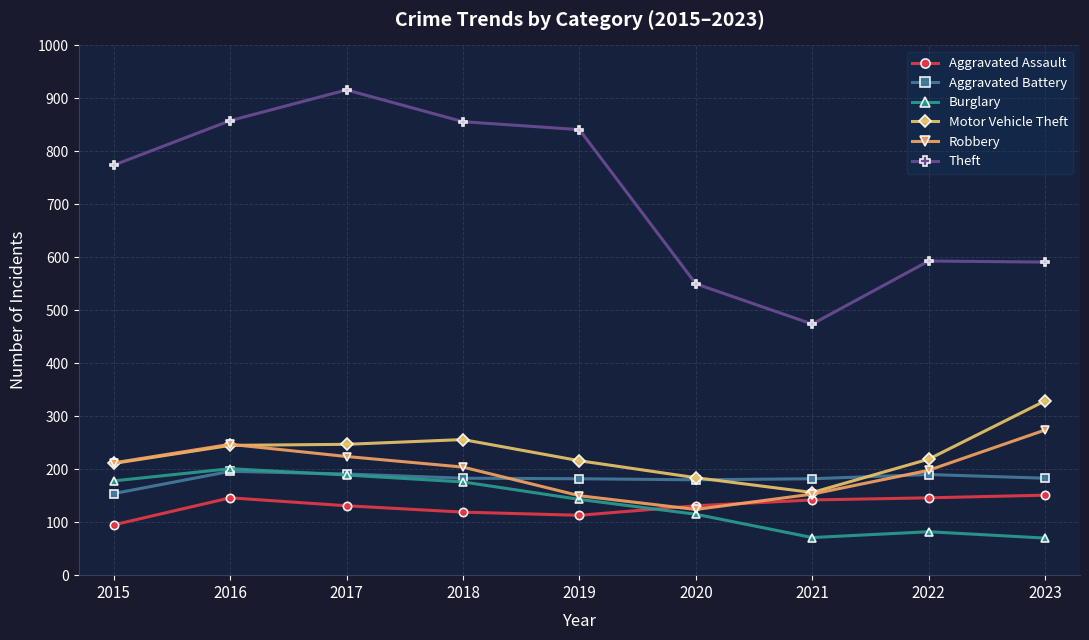

What is the sum of all Theft values?

6453